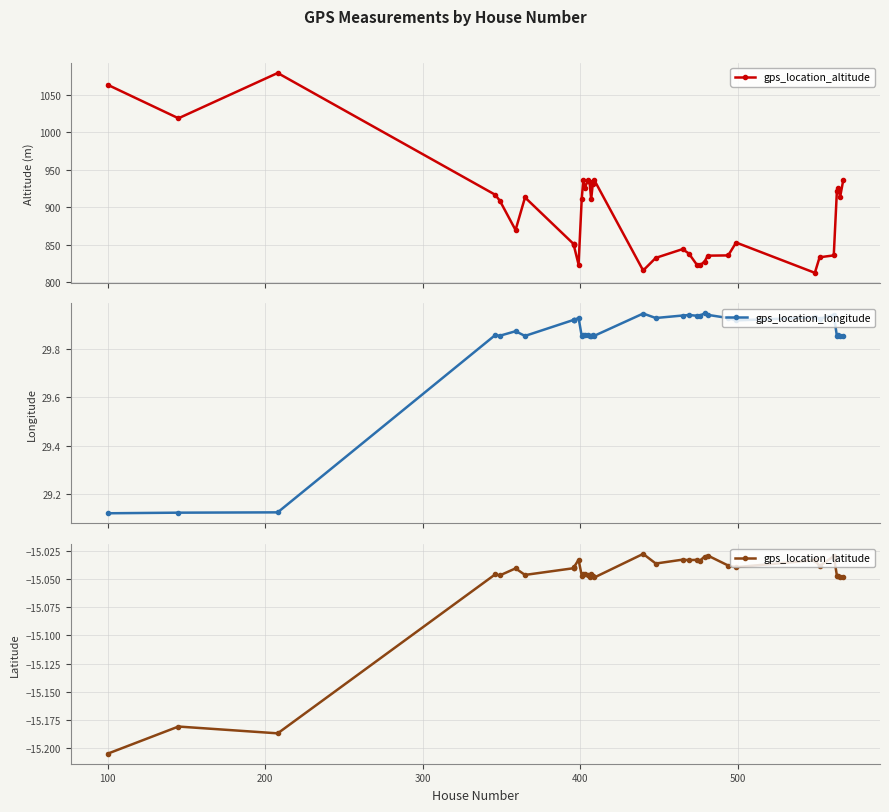

True or false: gps_location_latitude and gps_location_longitude intersect in this chart.

False